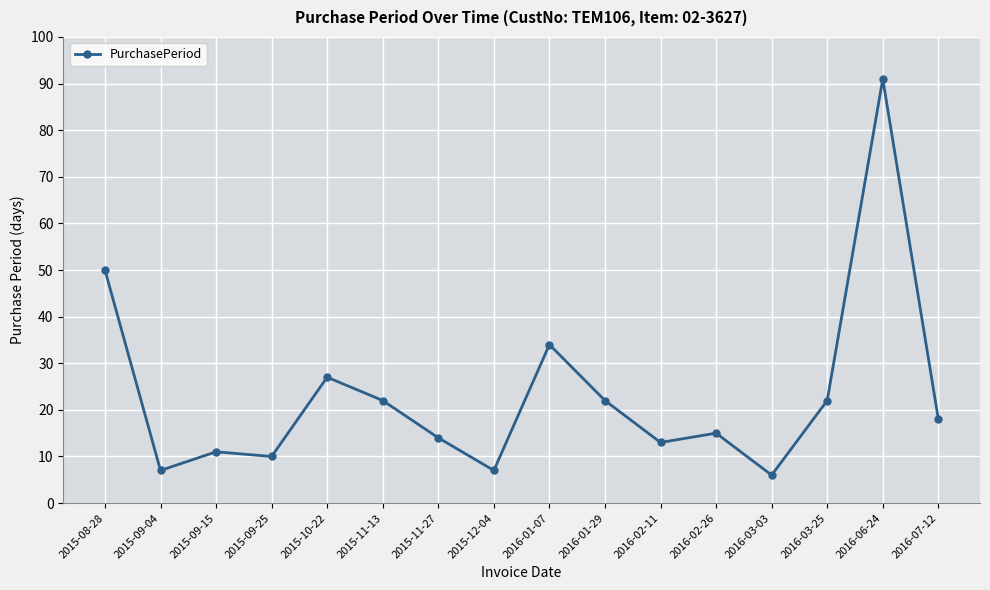

Between 2016-02-11 and 2016-01-07, which is larger?

2016-01-07